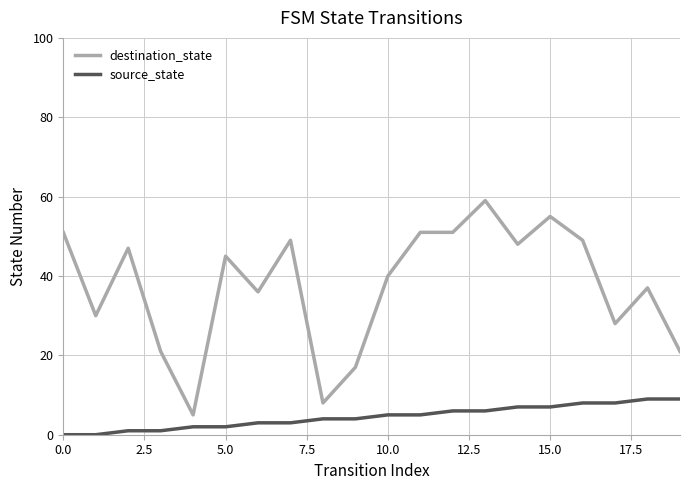

True or false: source_state and destination_state cross at least once.

False